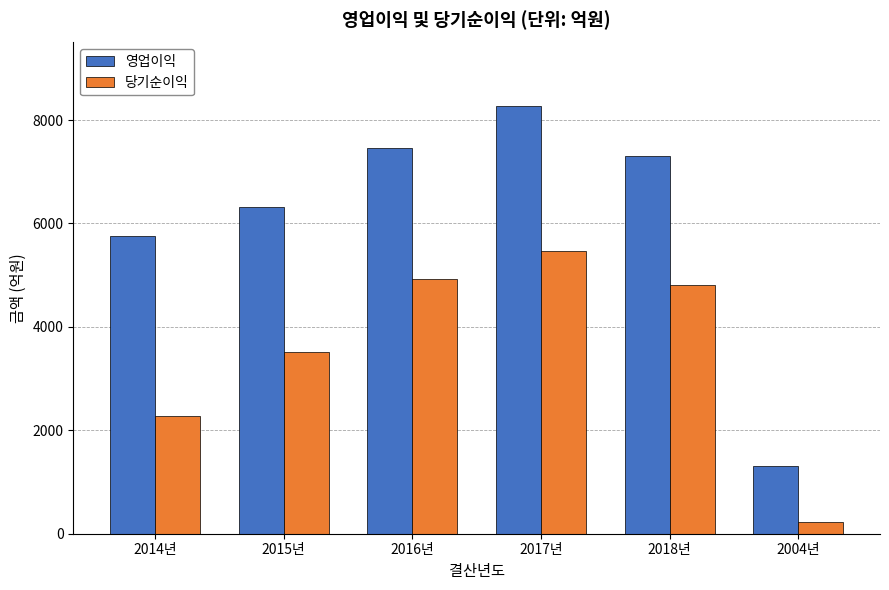

What is the label of the 2nd bar from the right?

2018년